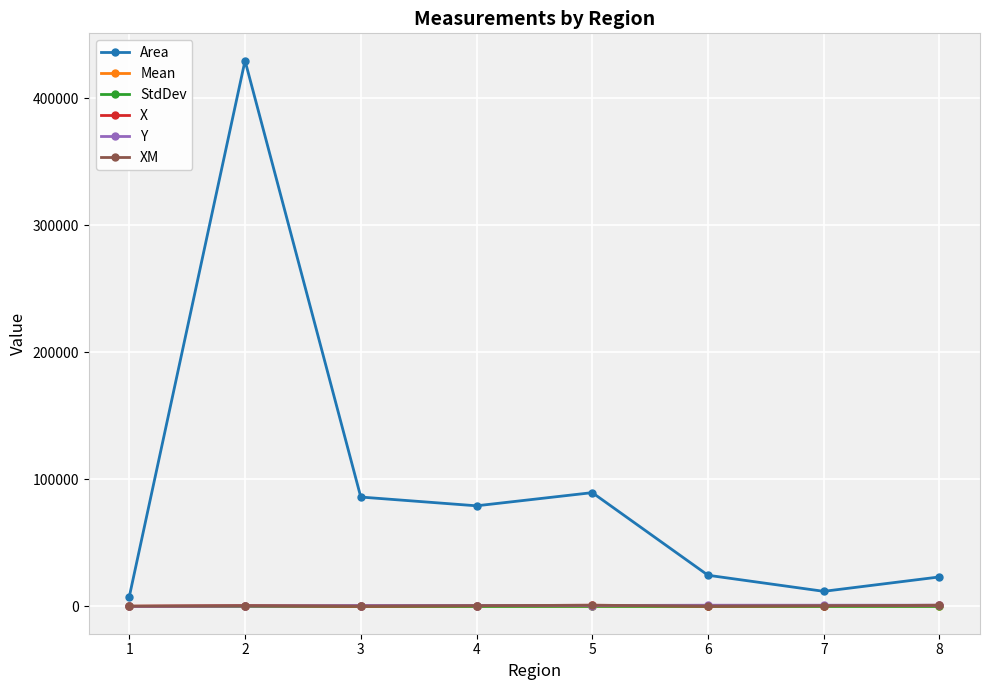

Which series has the largest range (max minus min)?

Area